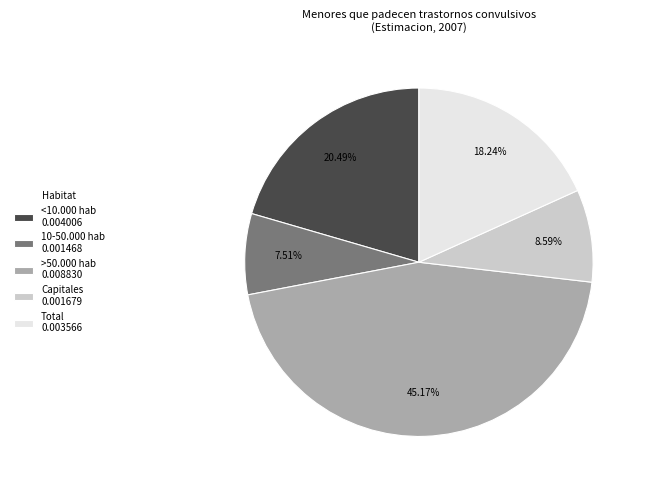

Which slice is the smallest?

10-50.000 hab